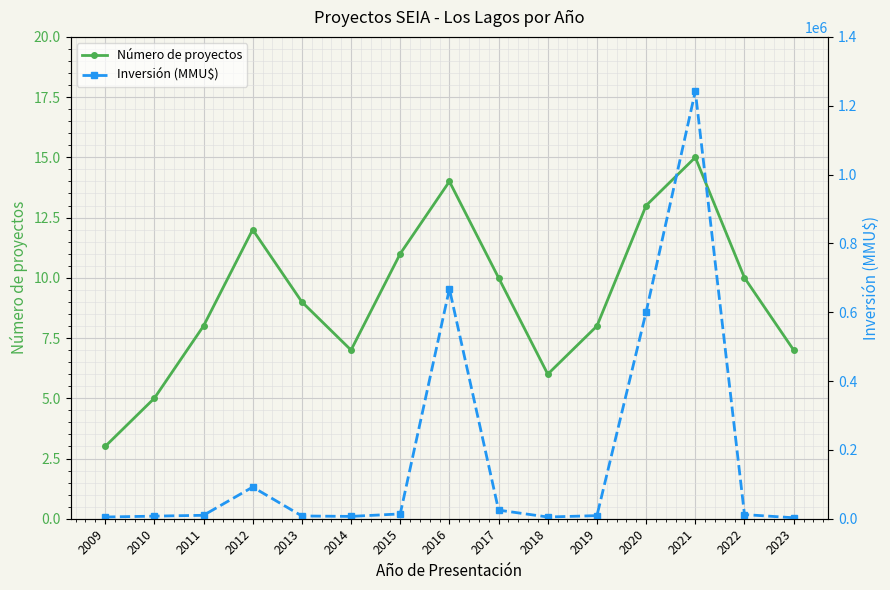

How many interior local valleys does the Número de proyectos series have?

2